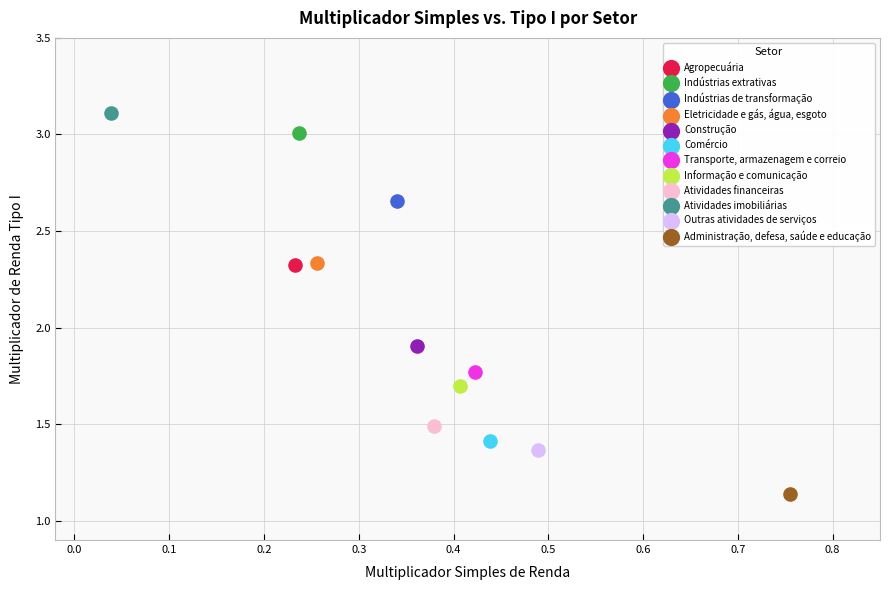

What are all the series names shown in the legend?

Agropecuária, Indústrias extrativas, Indústrias de transformação, Eletricidade e gás, água, esgoto, Construção, Comércio, Transporte, armazenagem e correio, Informação e comunicação, Atividades financeiras, Atividades imobiliárias, Outras atividades de serviços, Administração, defesa, saúde e educação